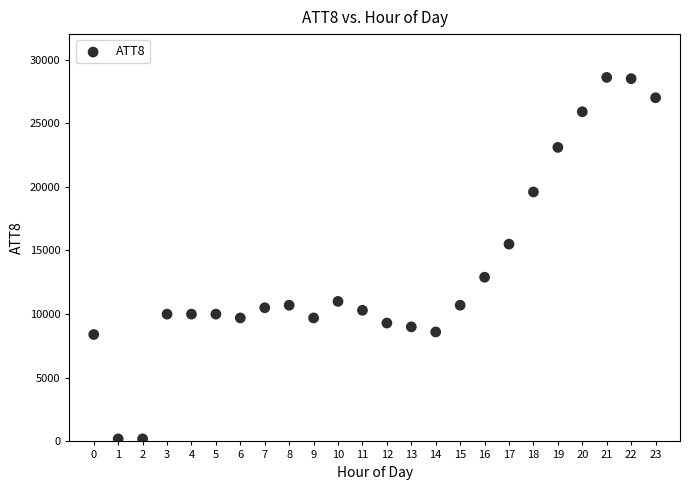

What is the range of Y values (max minus min)?

28400